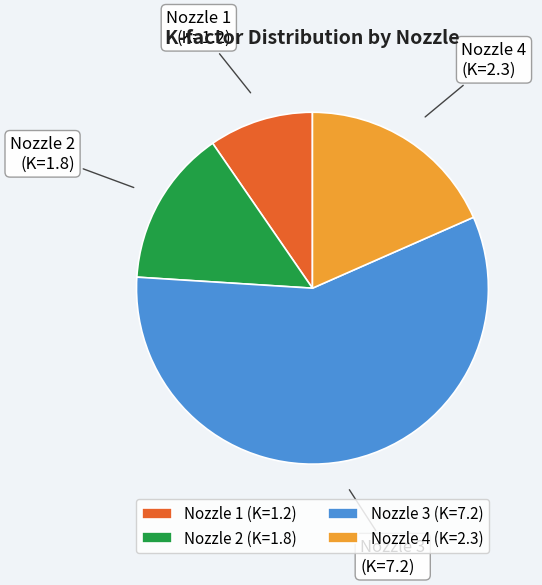

True or false: Nozzle 4 accounts for 18% of the total.

True